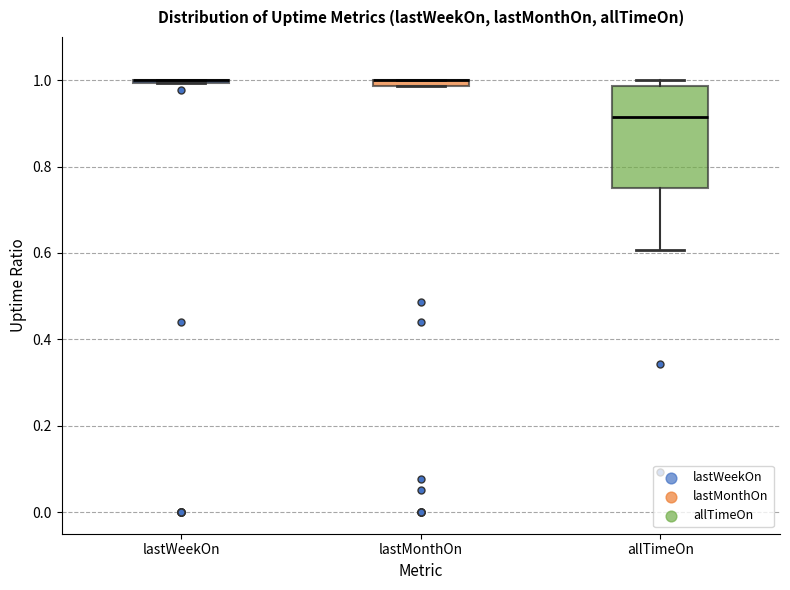

Where is the upper edge of the box for lastMonthOn on the y-axis? The values are not printed on the chart, so give them approximately, as read against the axis.

1.00